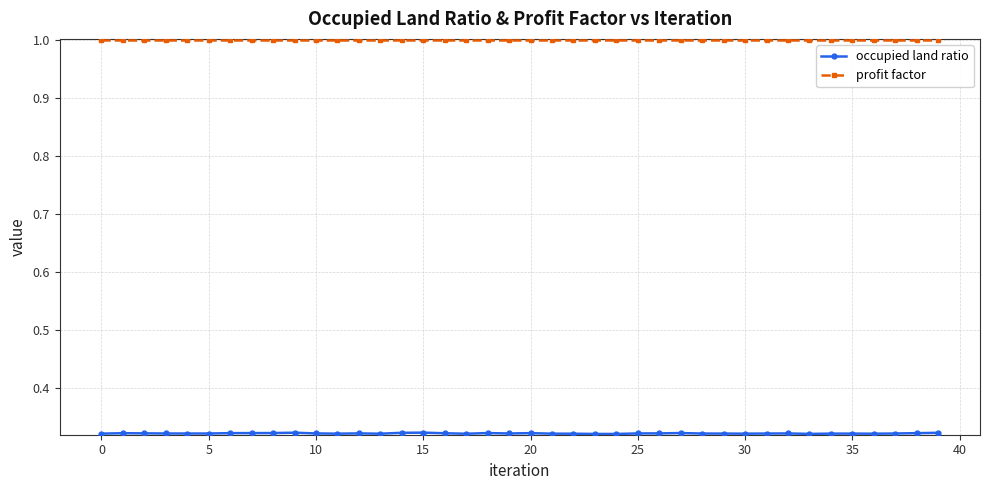

At how many categories does at least one series exceed 0?

40